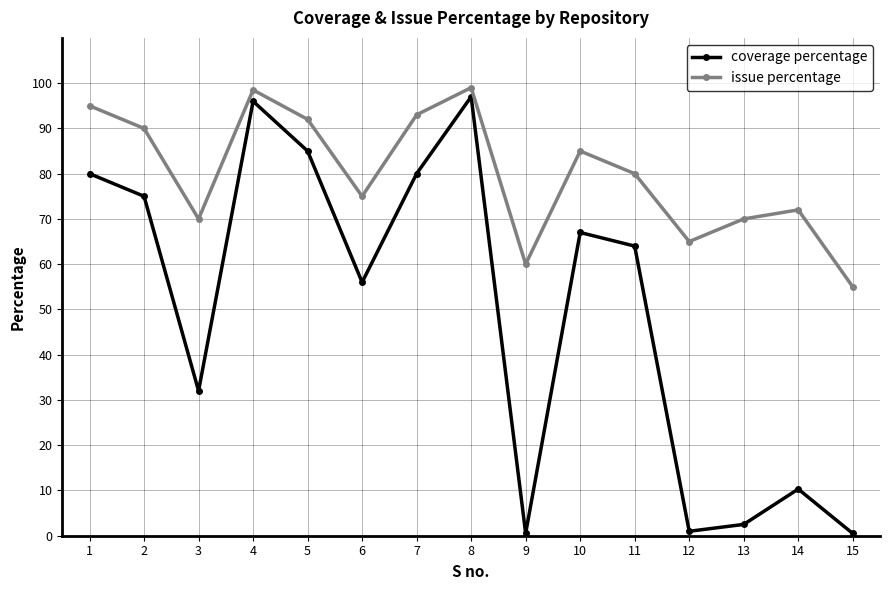

List the series in order of their overall mean, highest first.

issue percentage, coverage percentage